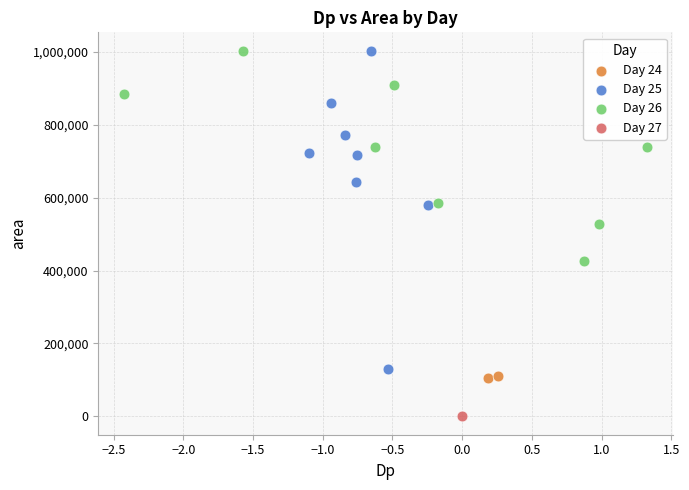

What are all the series names shown in the legend?

Day 24, Day 25, Day 26, Day 27